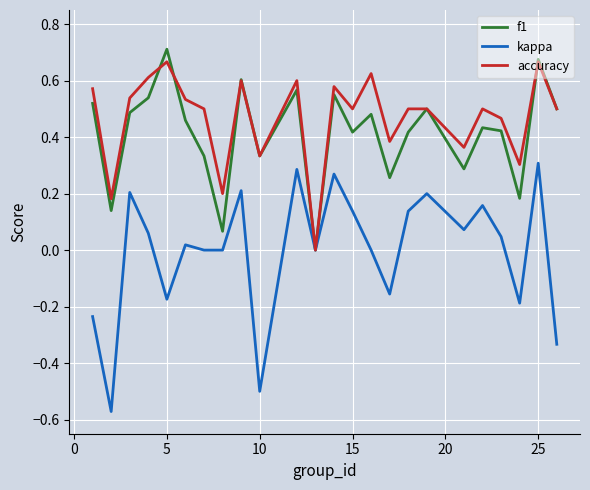

Which series has the largest range (max minus min)?

kappa